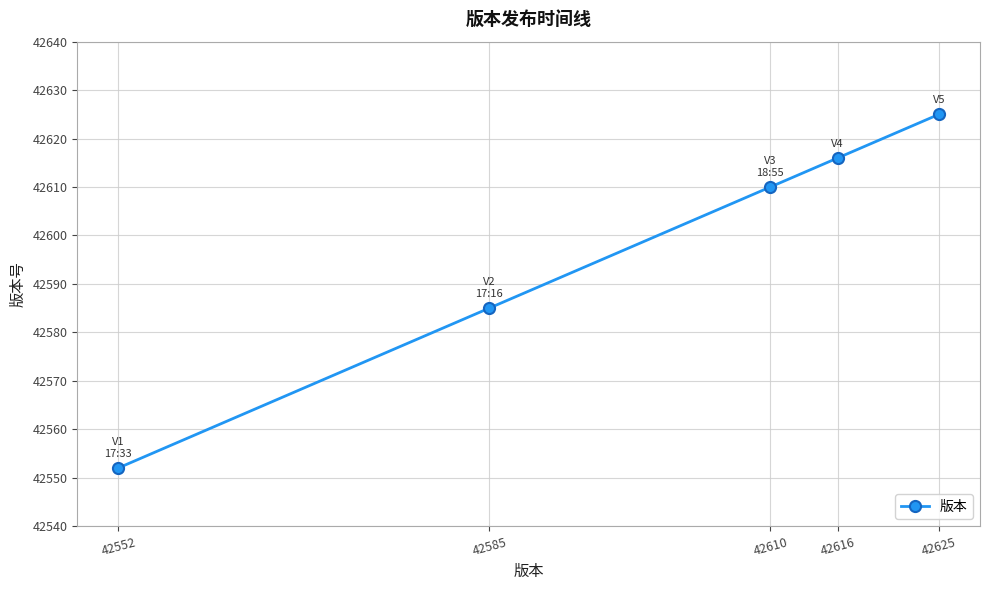

True or false: the data shows 67863 at 42616.

False